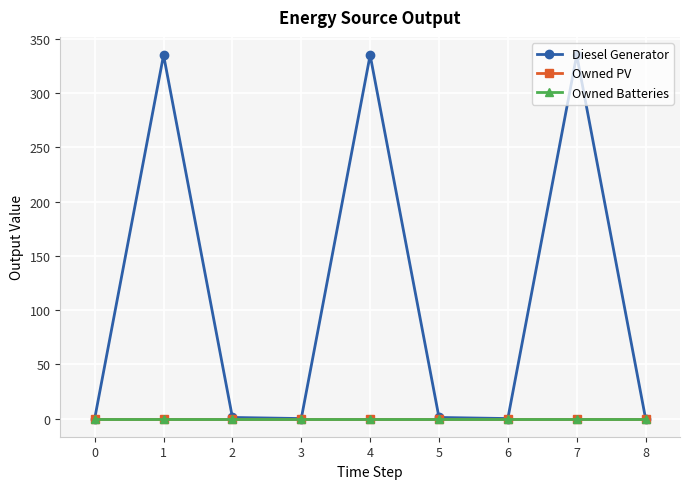

Is it true that Diesel Generator equals 143 at 3?

False